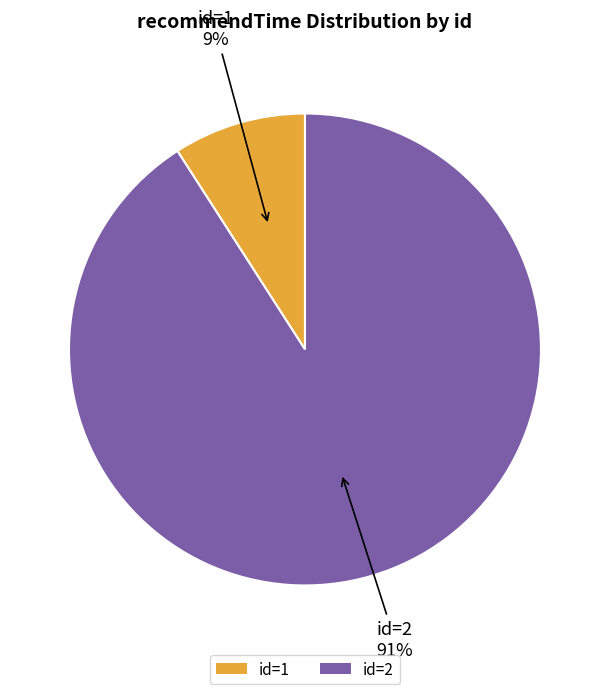

What is the smallest slice in the pie chart?

id=1